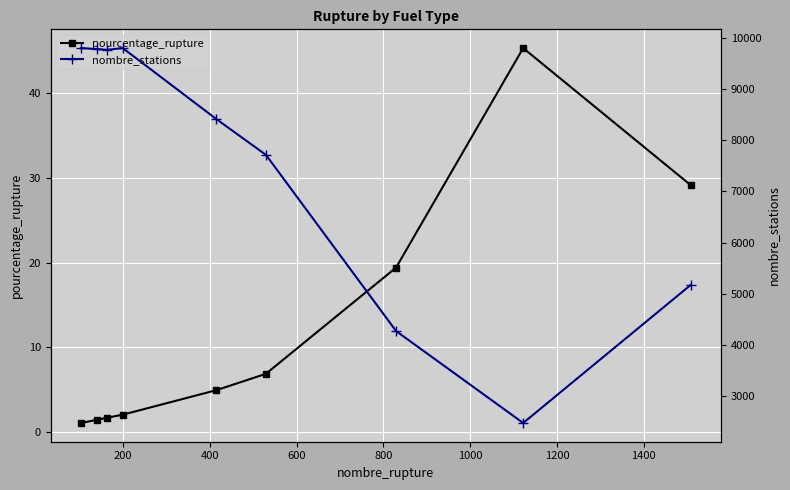

True or false: pourcentage_rupture and nombre_stations intersect in this chart.

False